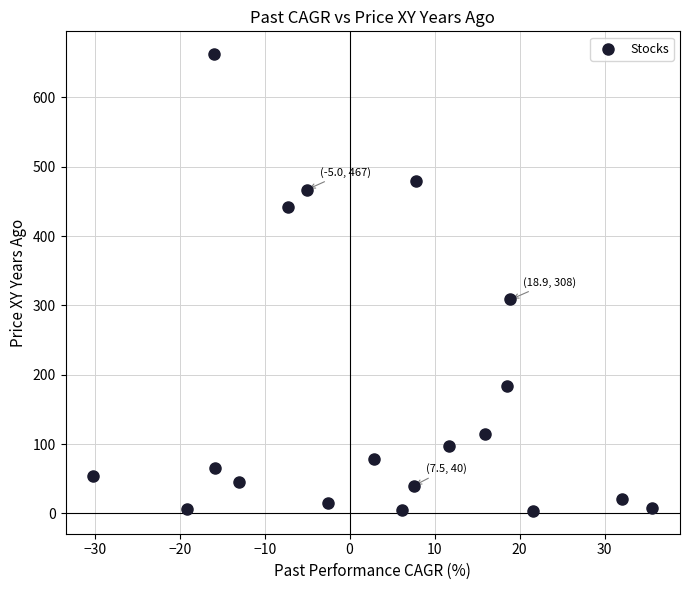

What Y value in the scatter plot is closest to 332?

308.5